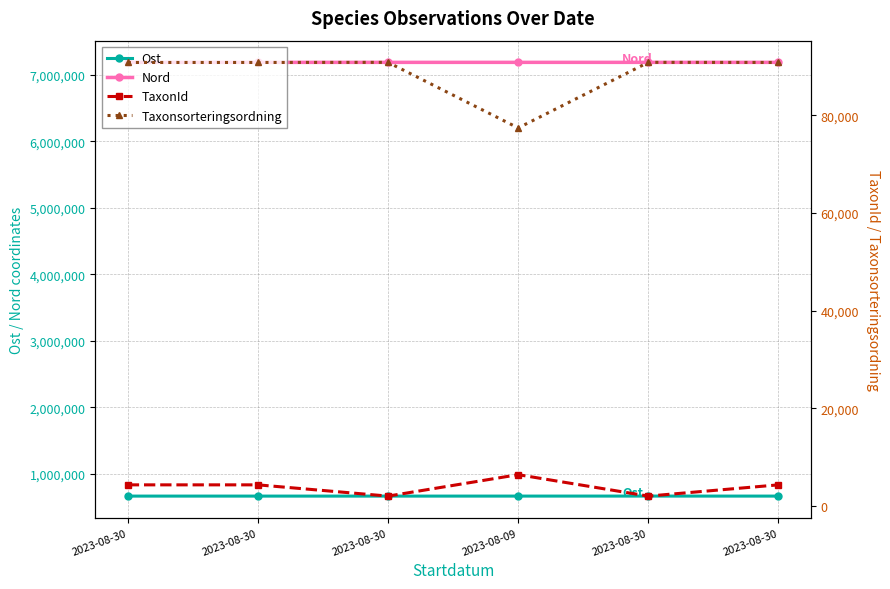

In Ost, how many points are lower than both neighbors (excluding endpoints)?

1